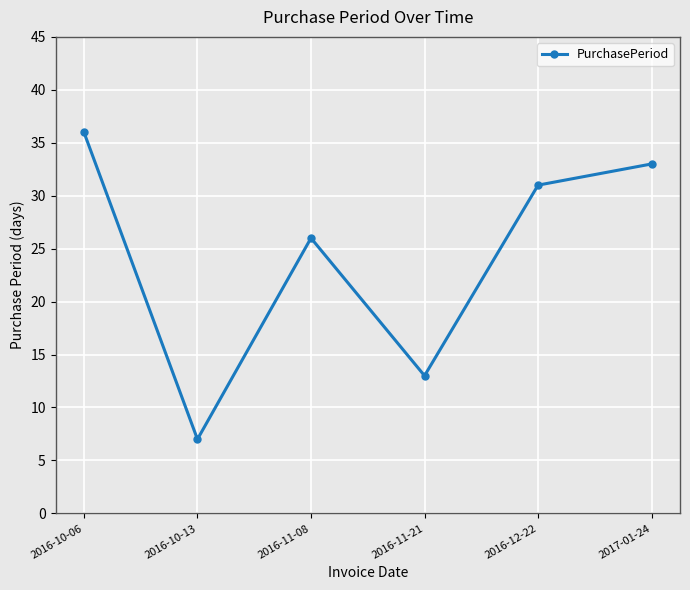

What position from the left is 2017-01-24?

6